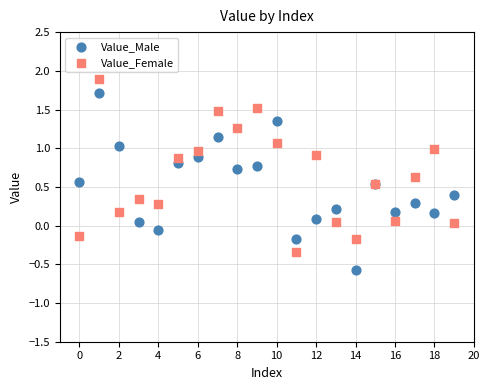

Which series has the largest Y range (max minus min)?

Value_Male